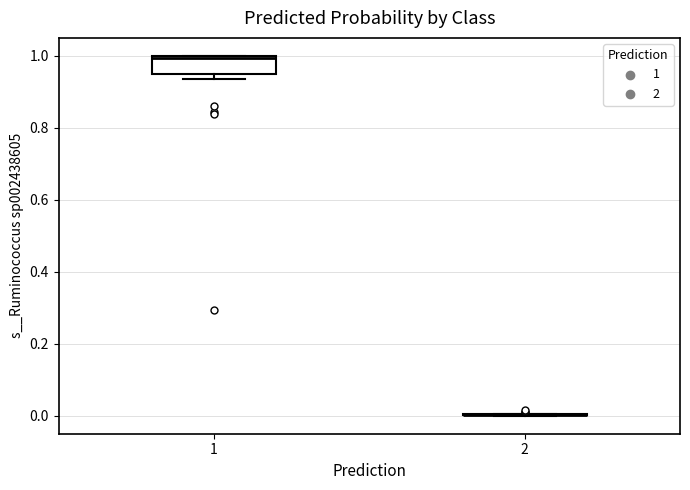

Reading left to right, read every box against the y-axis: the position of its median line, the range the box covers, and the ends of its whiskers. The values are not printed on the chart, so give them approximately, as read against the axis.

1: median 1.00, box 0.94 to 1.00, whiskers 0.94 (just below the box's lower edge) to 1.00
2: box collapsed to a line at 0.00, whiskers 0.00 to 0.00